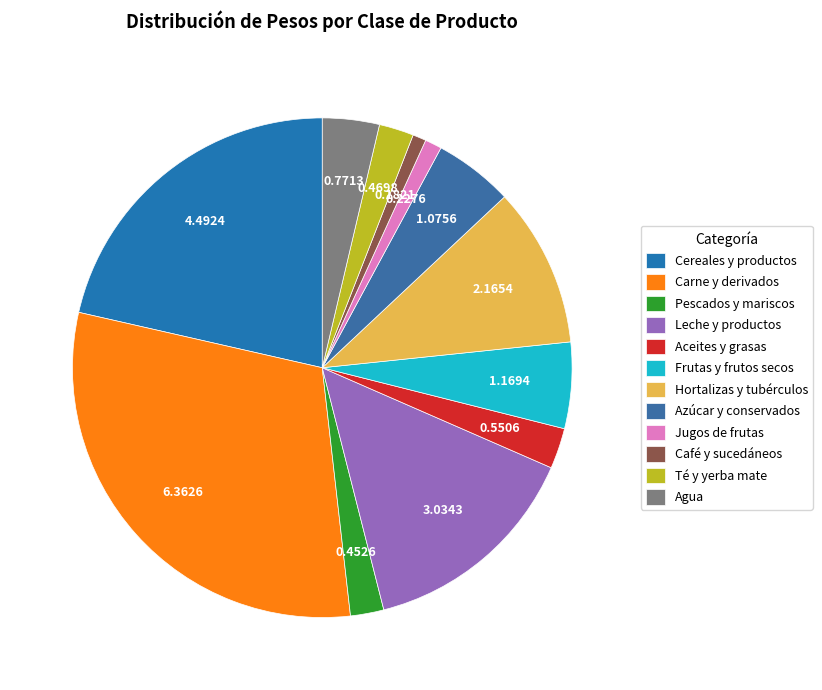

Does Hortalizas y tubérculos represent more than half of the total?

No